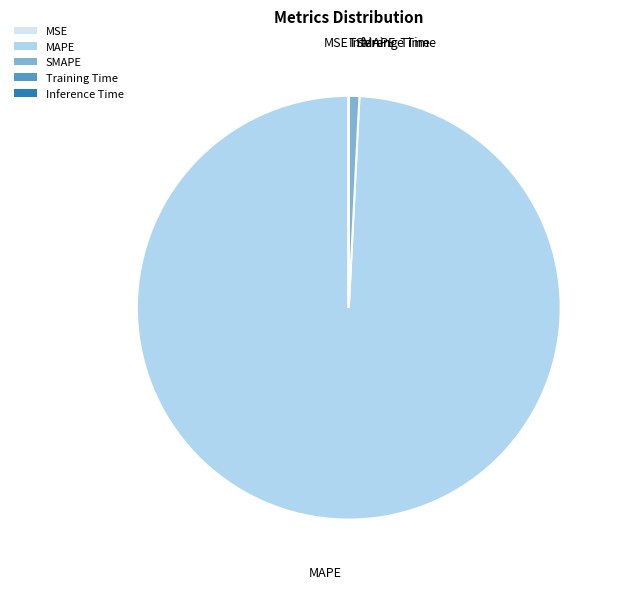

Is it true that MAPE is 99% of the pie?

True